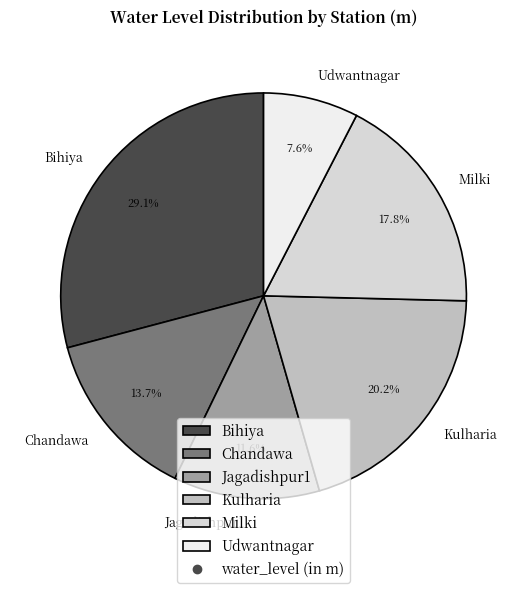

The Milki slice represents 18% of the pie. True or false?

True